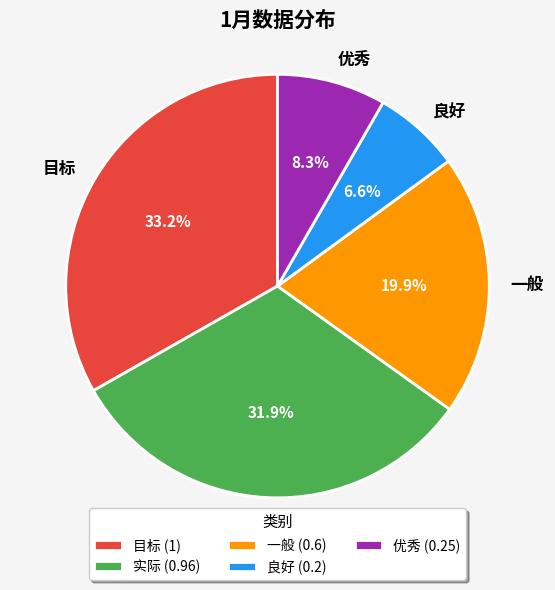

Between 目标 and 优秀, which is larger?

目标